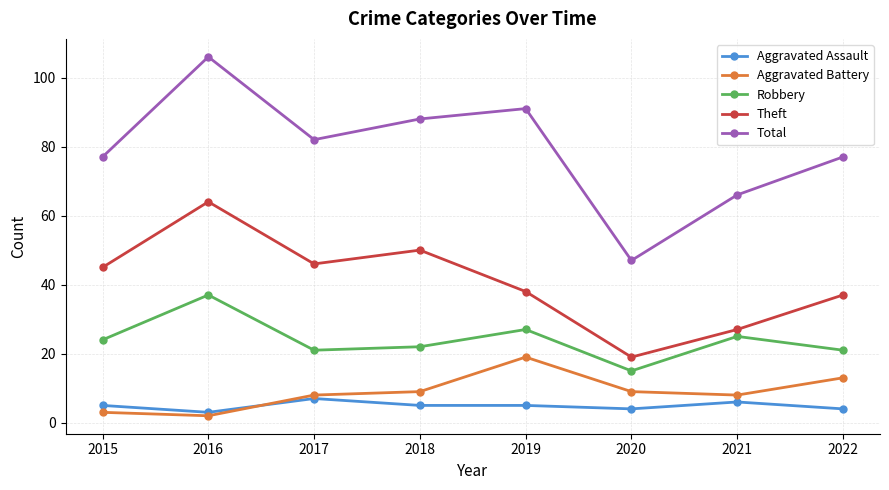

Is the value of Total at 2015 greater than the value of Theft at 2022?

Yes